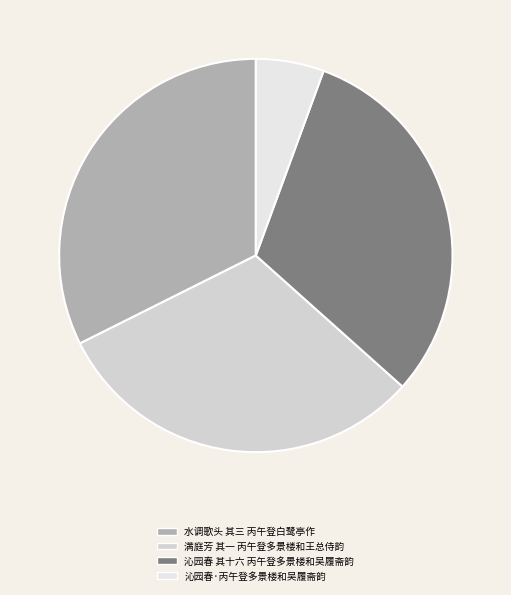

Count the number of slices in the pie.

4